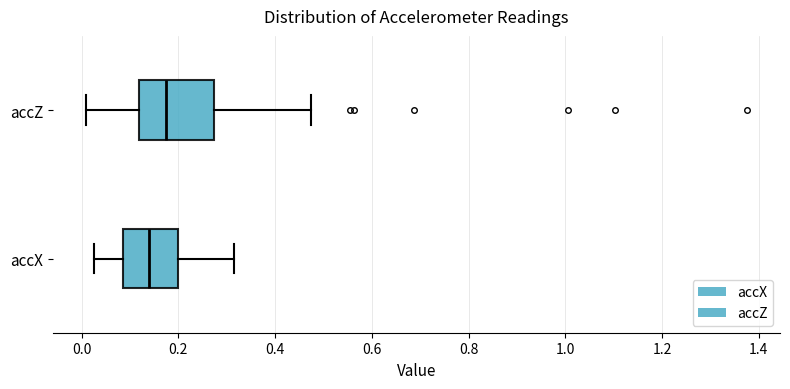

Which box is the widest, from its left edge to its right edge?

accZ